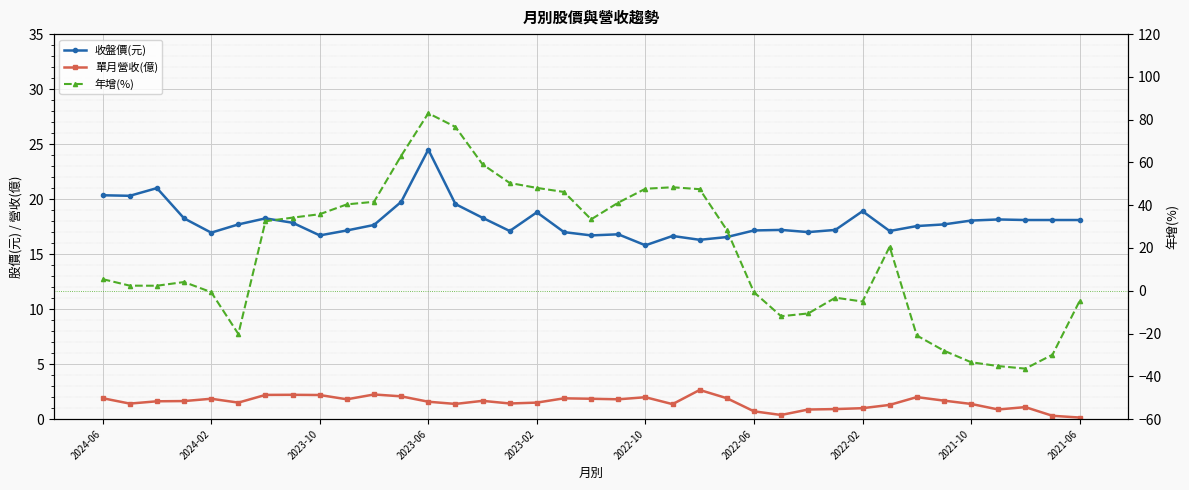

How many distinct data groups are displayed?

3